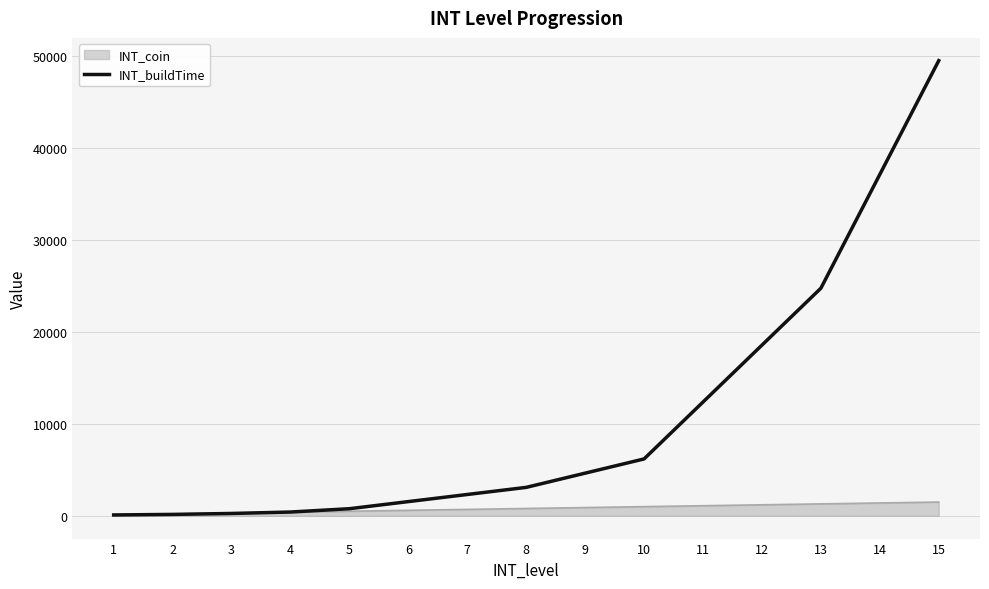

Does the chart display data point markers on the line(s)?

No